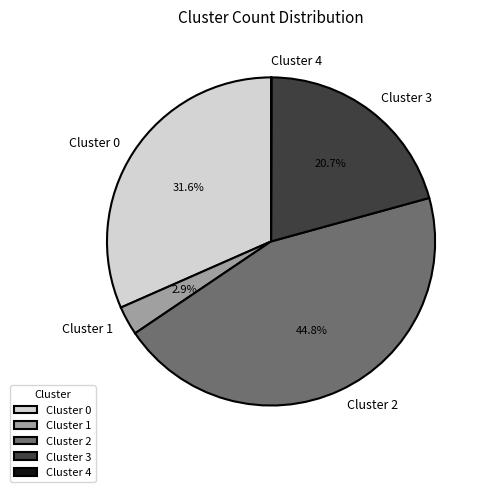

How much of the chart is everything except Cluster 1?

97.1%